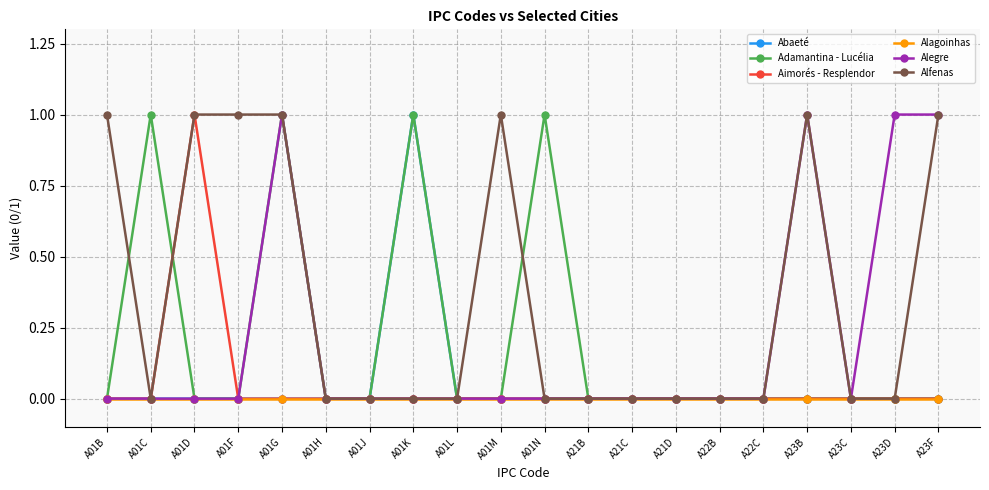

What position from the right is A22B?

6